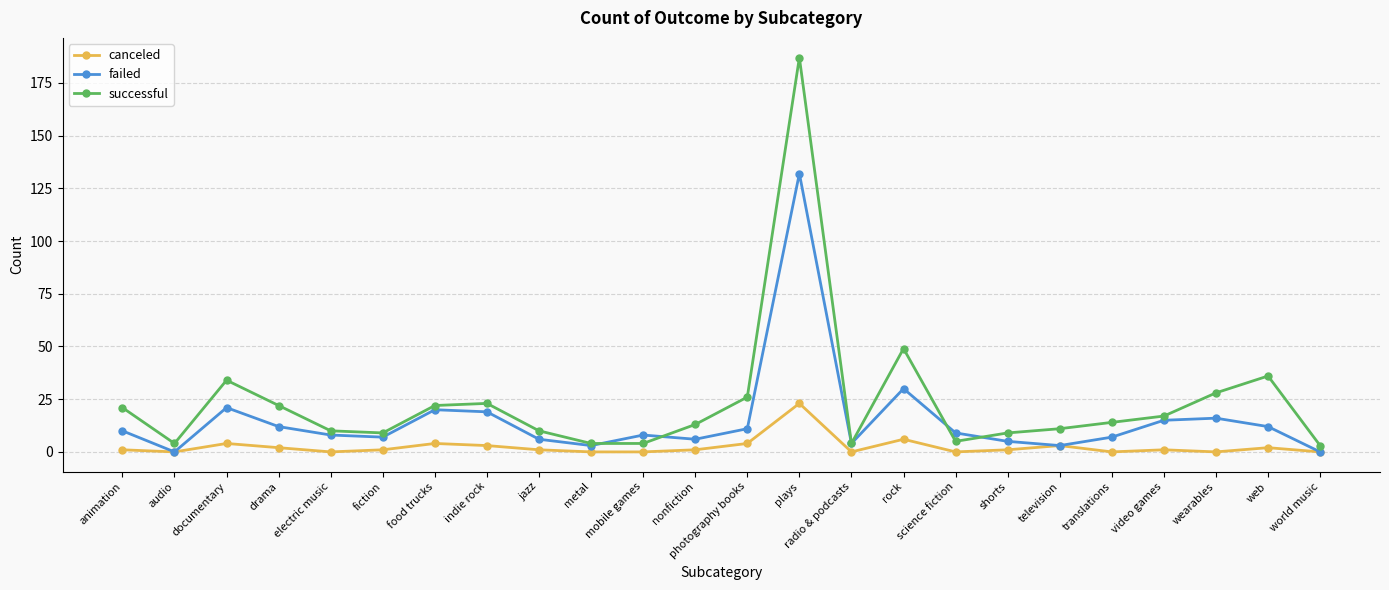

Which category has the highest value in the successful series?

plays